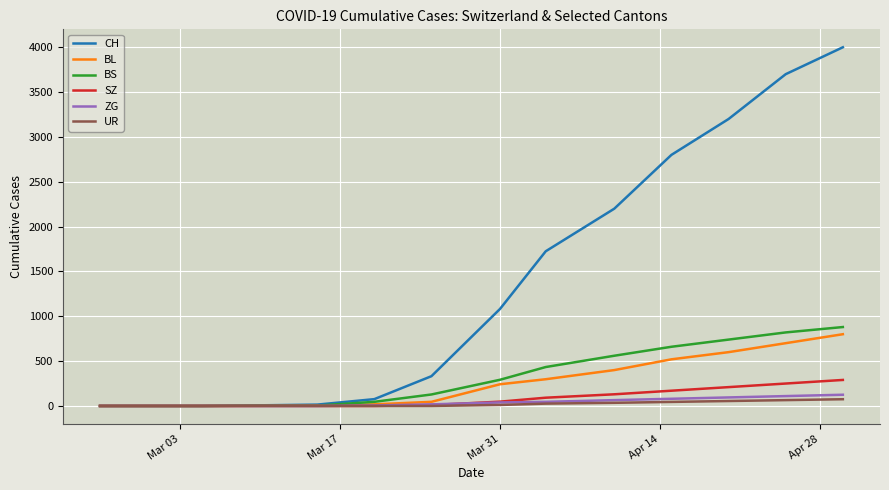

Which series has the widest spread of values?

CH